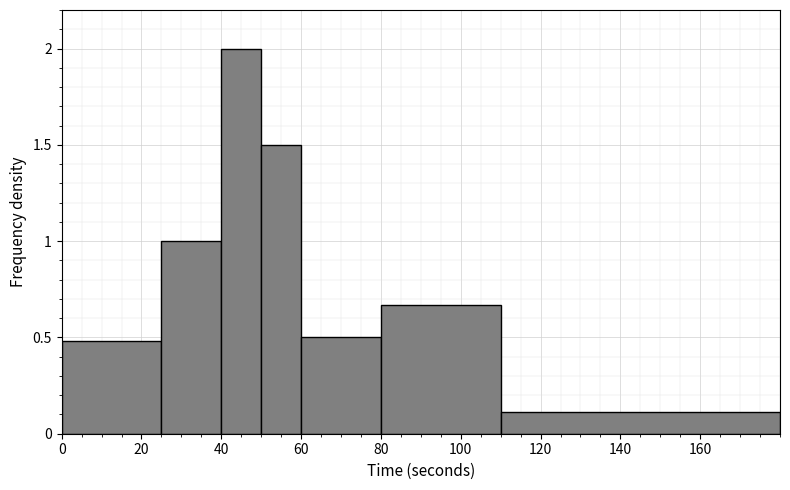

Which range on the x-axis has the tallest bar?

40 to 50